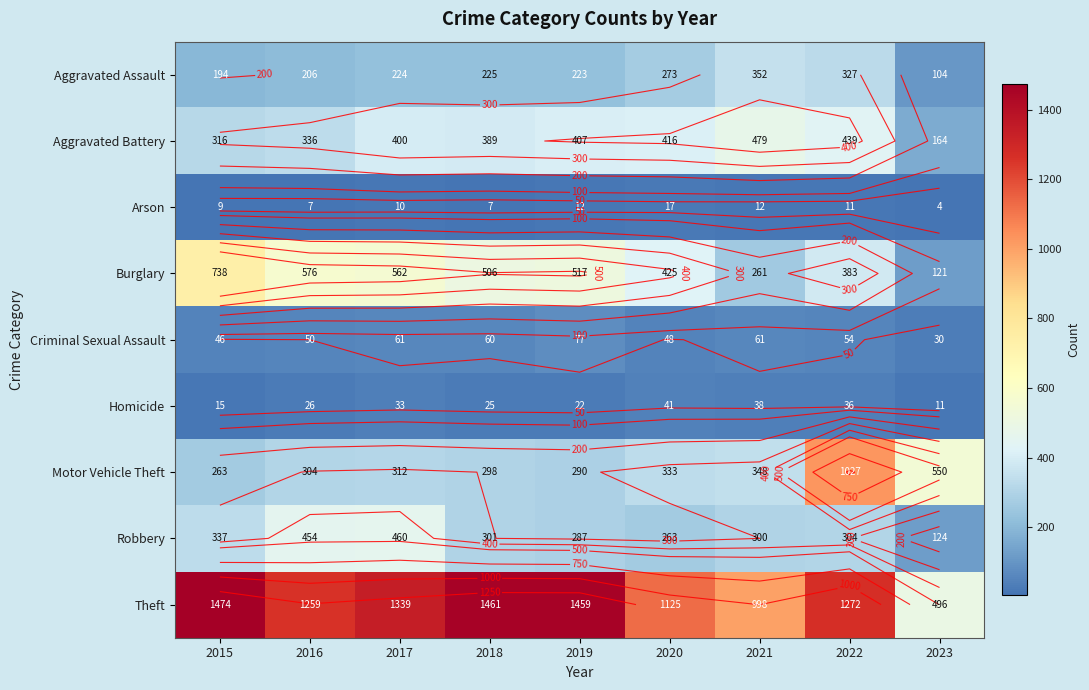

How many data points does each series have?

9